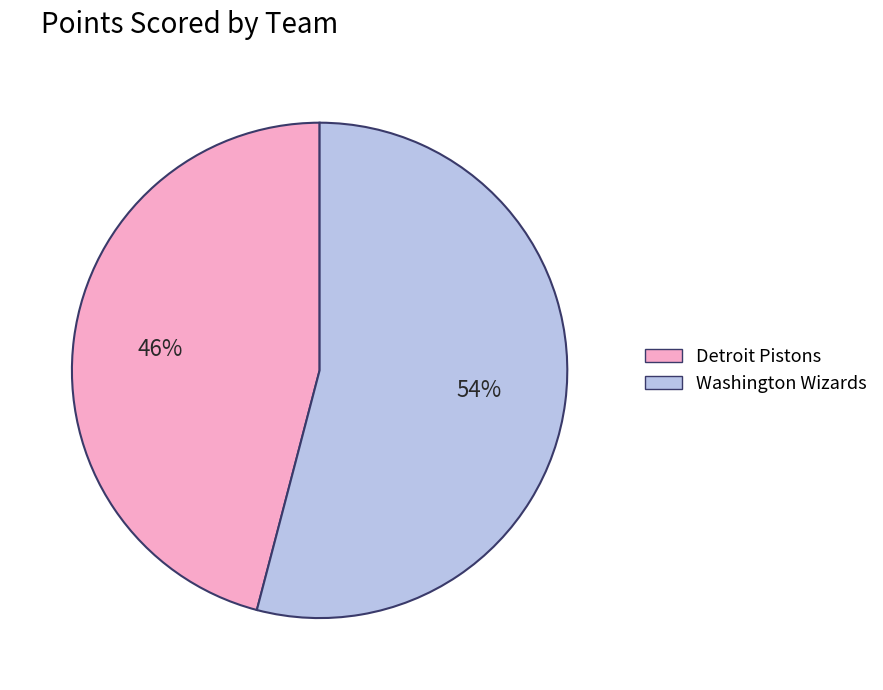

Is Washington Wizards the majority of the pie?

Yes